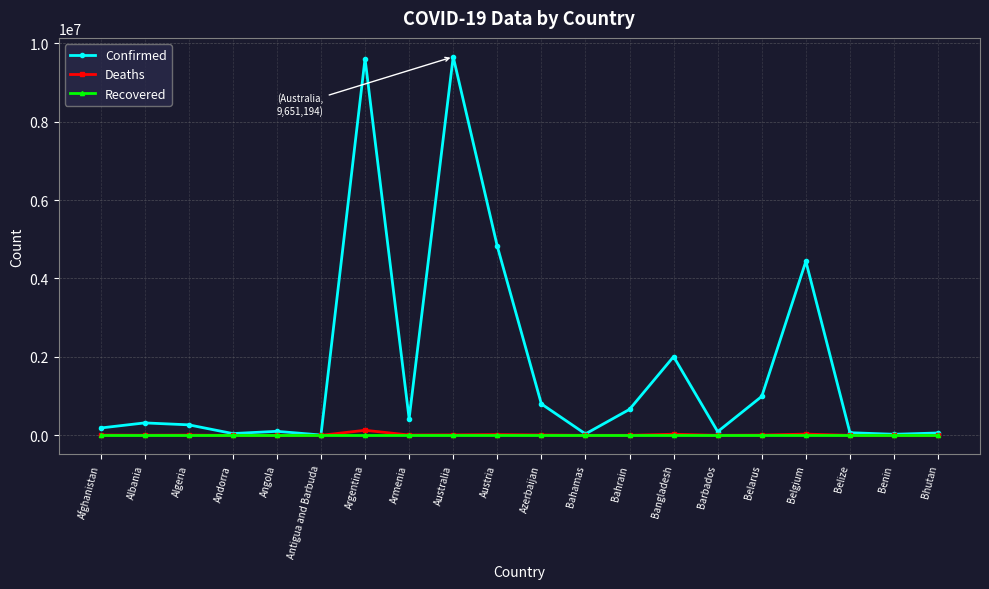

Is the value of Deaths at Bahrain greater than the value of Confirmed at Azerbaijan?

No